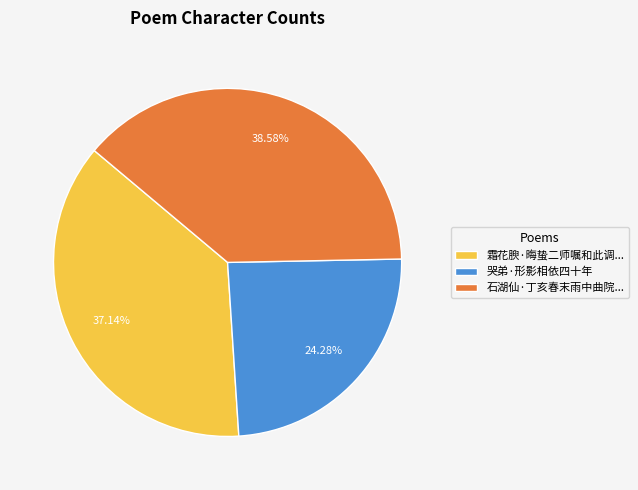

What percentage is the 哭弟·形影相依四十年 slice, to the nearest percent?

24%